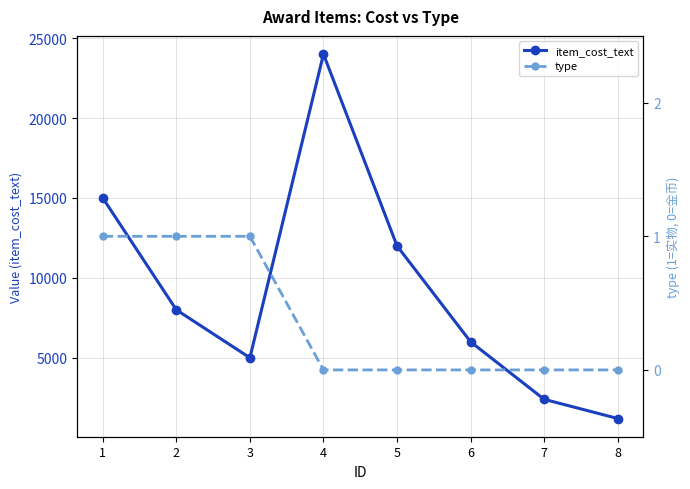

True or false: item_cost_text and type intersect in this chart.

False